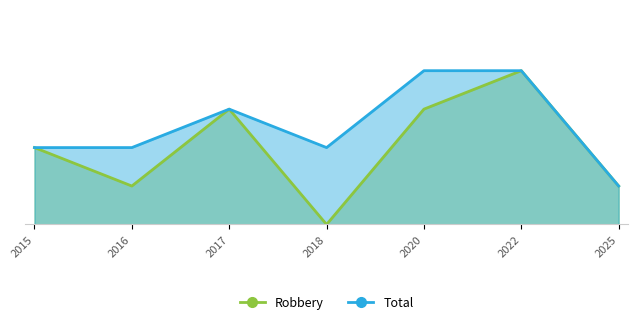

True or false: Total has a value of 1 at 2018.

False